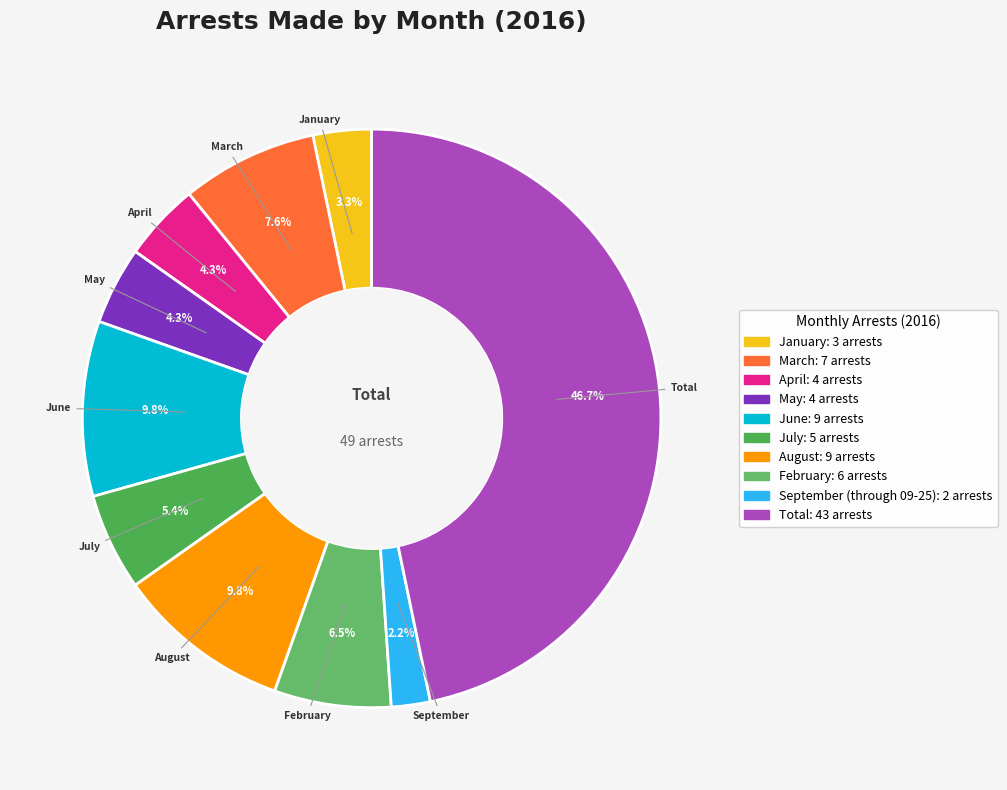

Is it true that August is 1% of the pie?

False